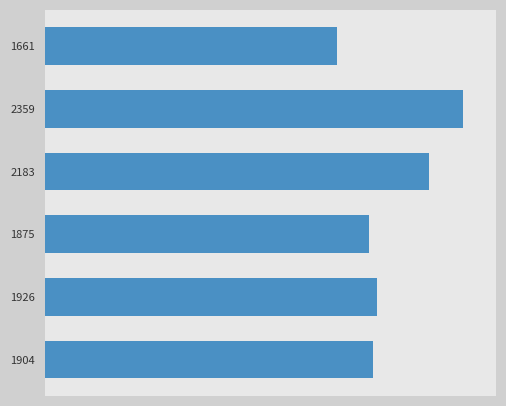

What is the sum of all values?

8297